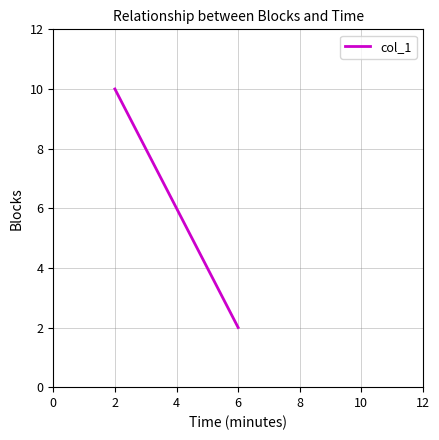

The chart shows a value of 1 at 6. True or false?

False